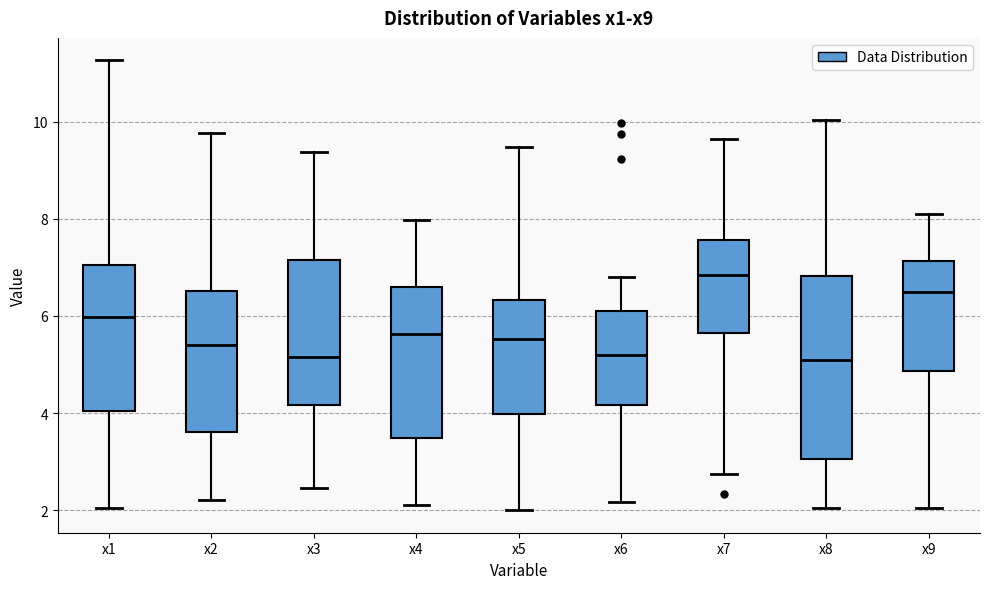

Where is the lower edge of the box for x1 on the y-axis? The values are not printed on the chart, so give them approximately, as read against the axis.

4.0